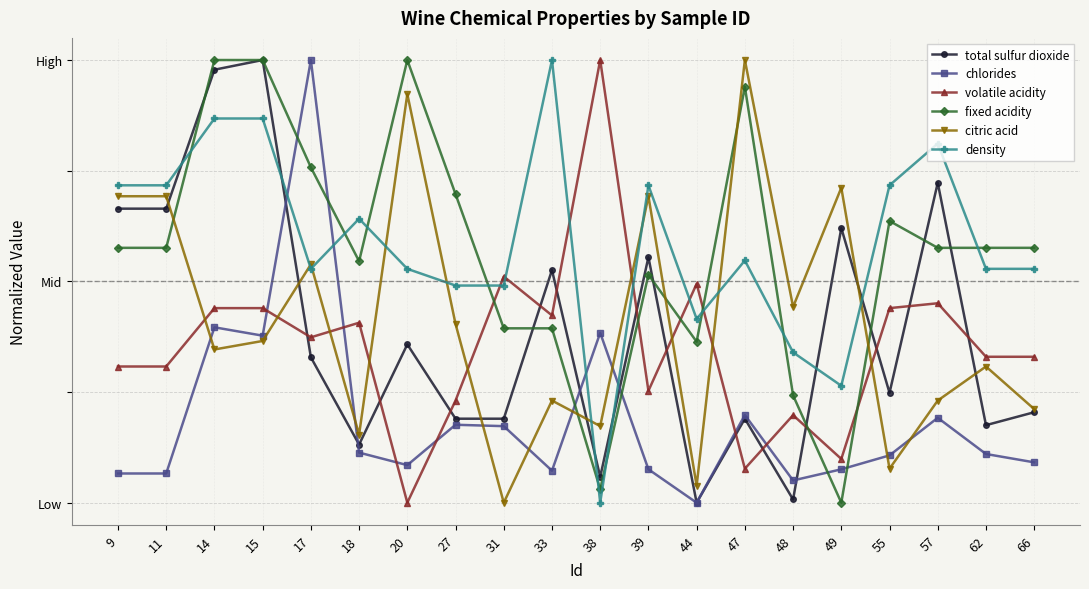

Is the value of total sulfur dioxide at 44 greater than the value of density at 44?

No